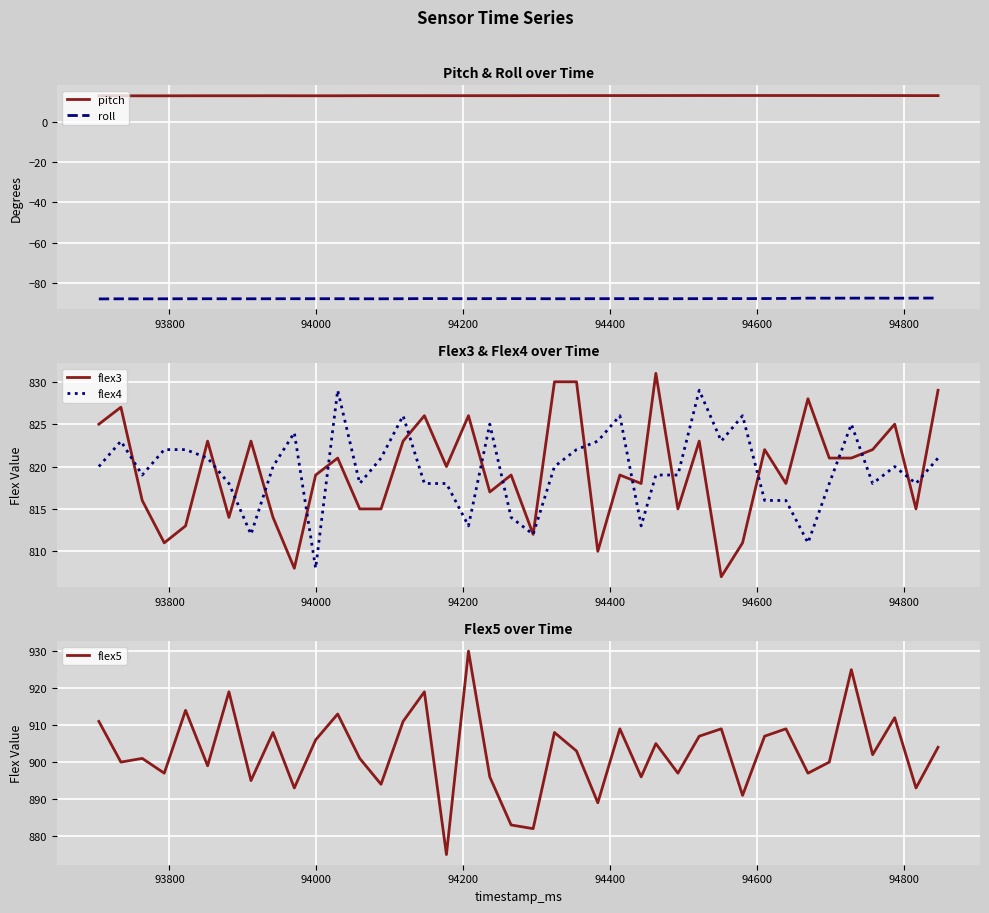

What is the lowest value of the roll series?

-88.2